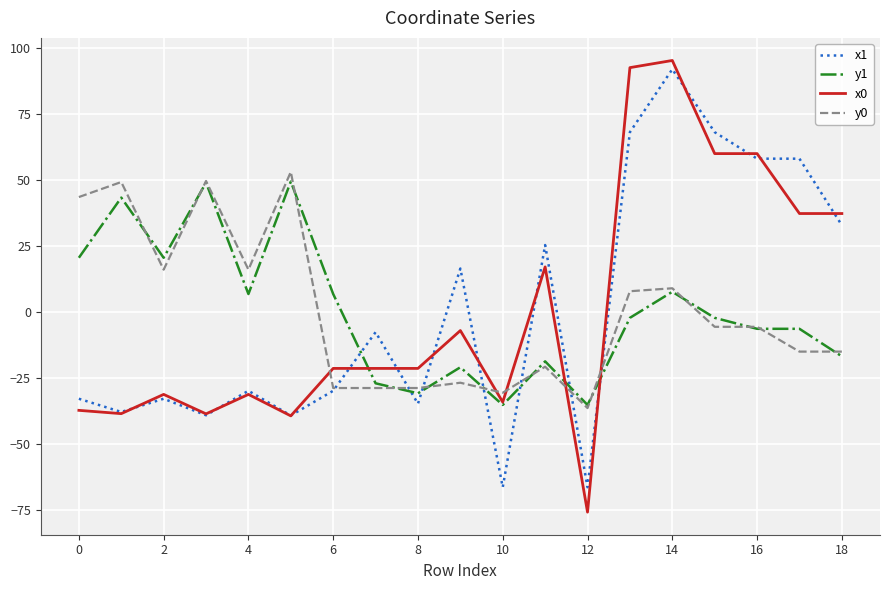

What is the difference between the second highest and minimum values in the y0 series?

86.0